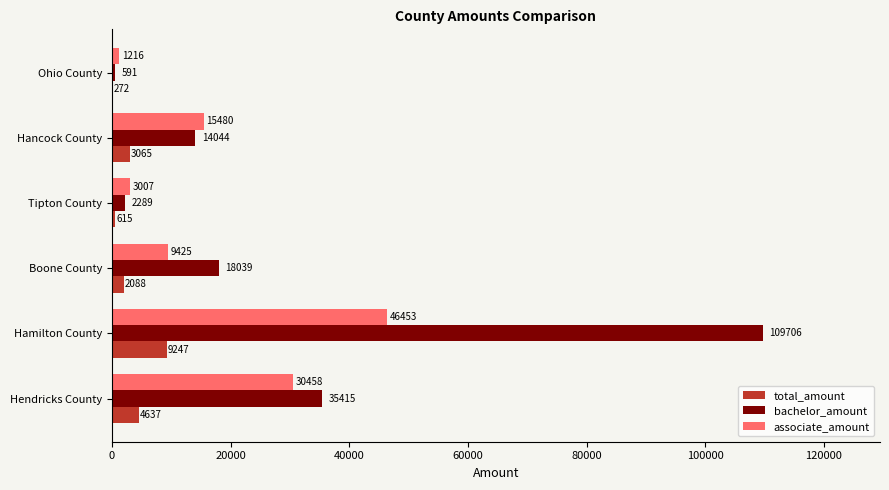

What is the sum of all bachelor_amount values?

180084